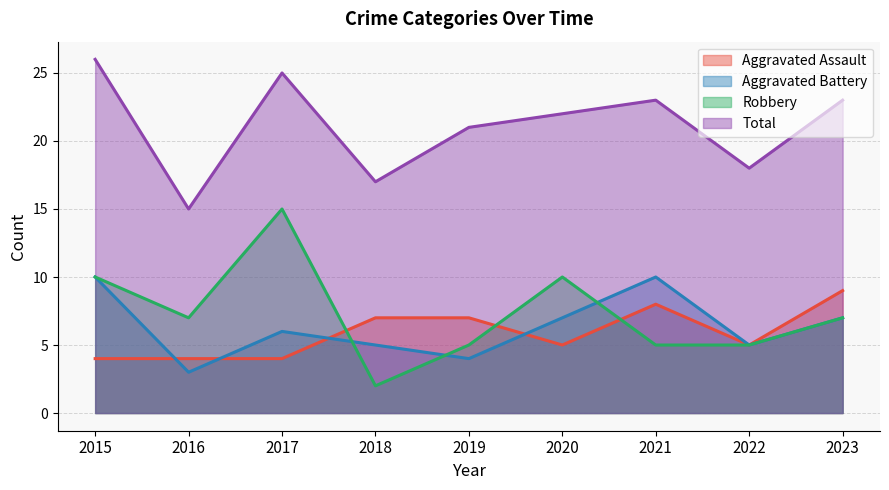

Reading right to left, extract all data points from this chart.

Aggravated Assault: 9	5	8	5	7	7	4	4	4
Aggravated Battery: 7	5	10	7	4	5	6	3	10
Robbery: 7	5	5	10	5	2	15	7	10
Total: 23	18	23	22	21	17	25	15	26